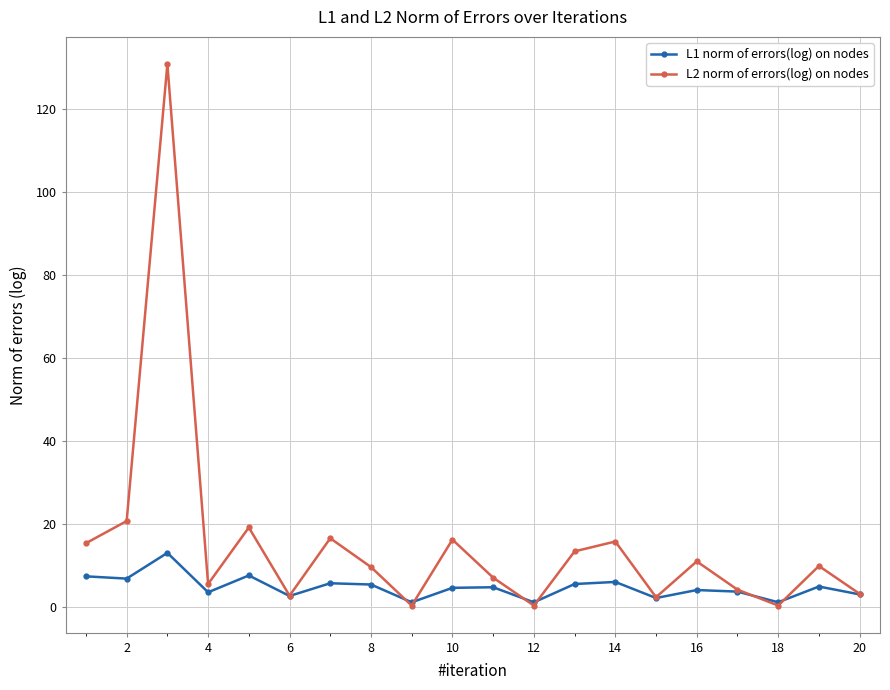

Which series has the largest total across all categories?

L2 norm of errors(log) on nodes